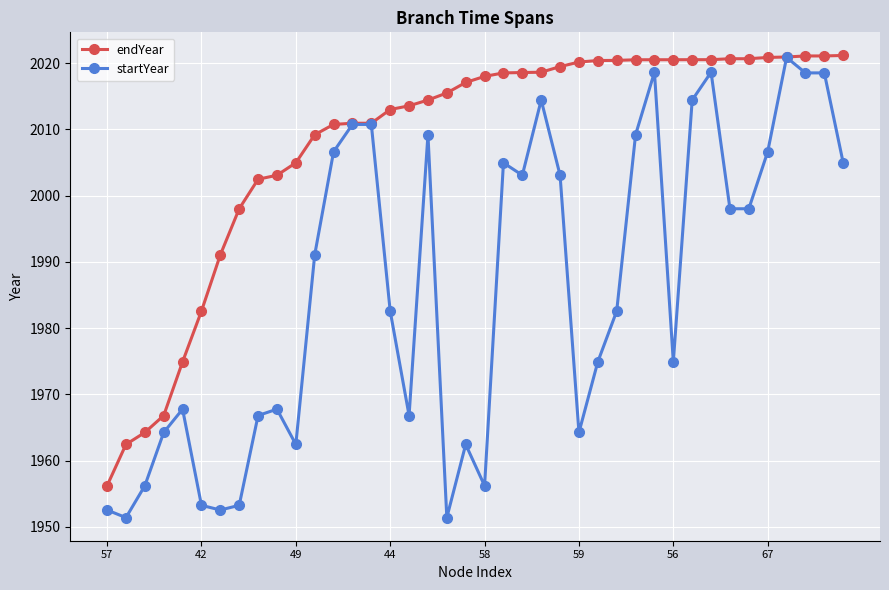

What is the smallest value displayed?

1951.4